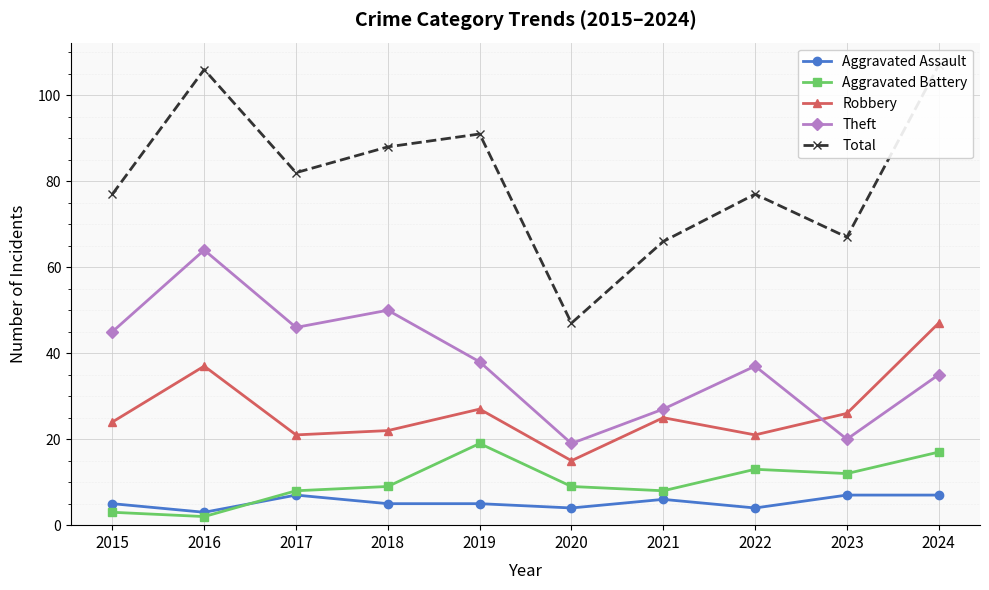

How many lines are shown in the chart?

5